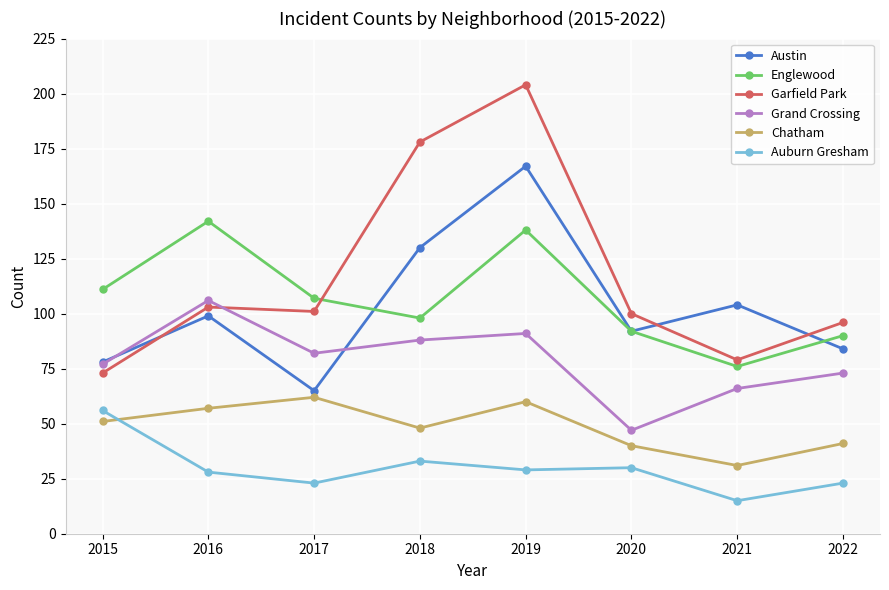

What value does the Garfield Park series have at 2020, to the nearest 5?

100